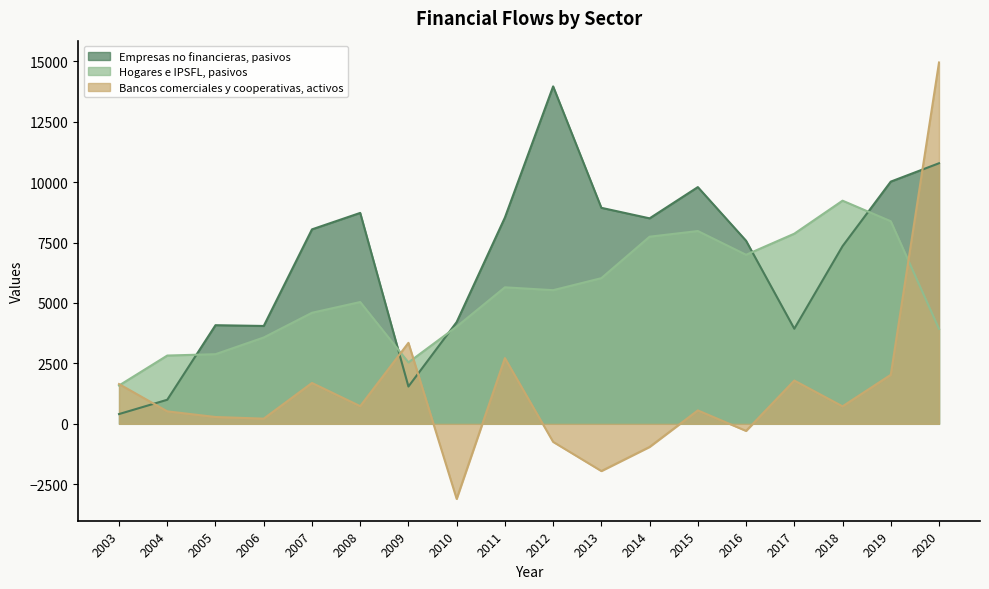

How many lines are shown in the chart?

3